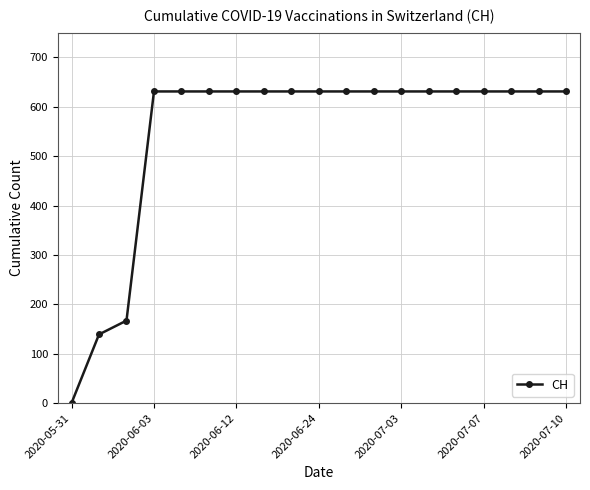

What is the sum of all values?

10402